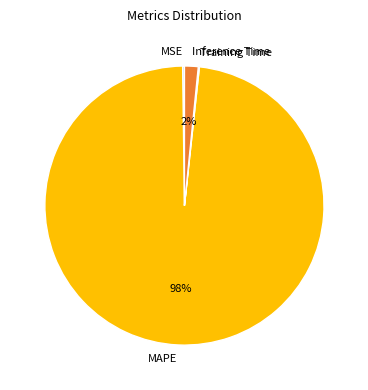

To the nearest percent, what portion does Inference Time represent?

2%